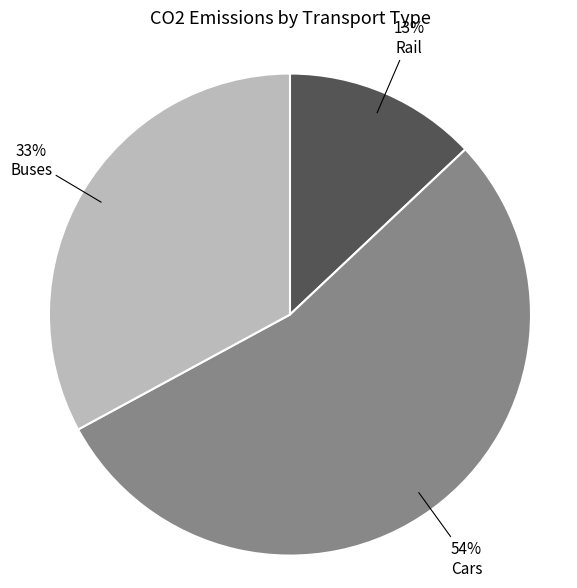

To the nearest percent, what is the difference between the largest and smallest slice percentages?

41%